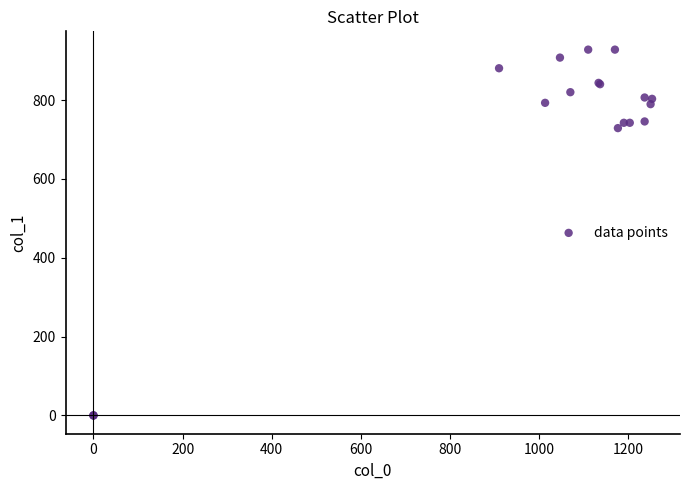

What Y value in the scatter plot is closest to 464?

729.0